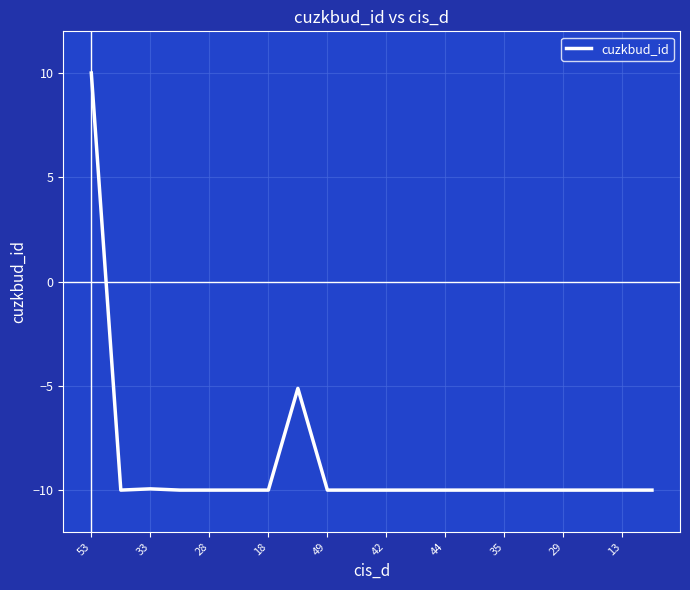

What is the difference between the maximum and minimum values?

20.0